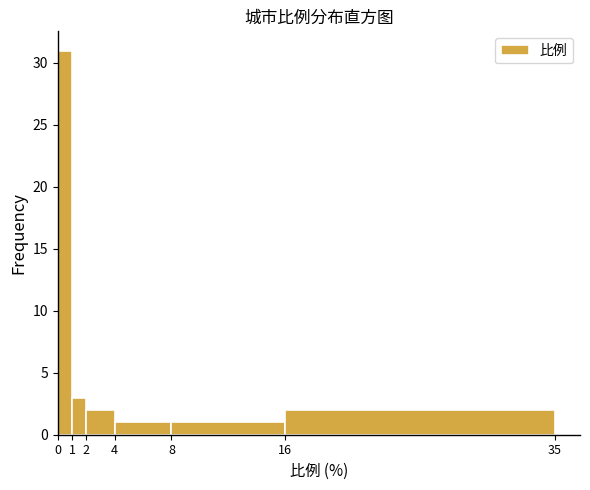

What is the height of the bar covering 8 to 16 on the x-axis? The values are not printed on the chart, so give them approximately, as read against the axis.

1